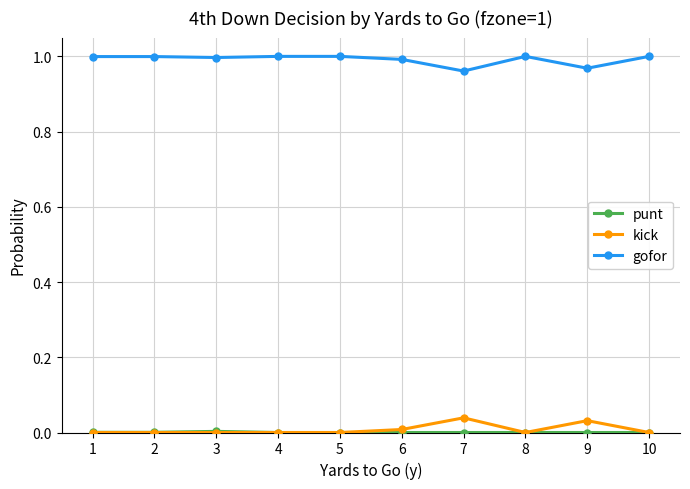

The value of gofor at 10 is 1.7. True or false?

False